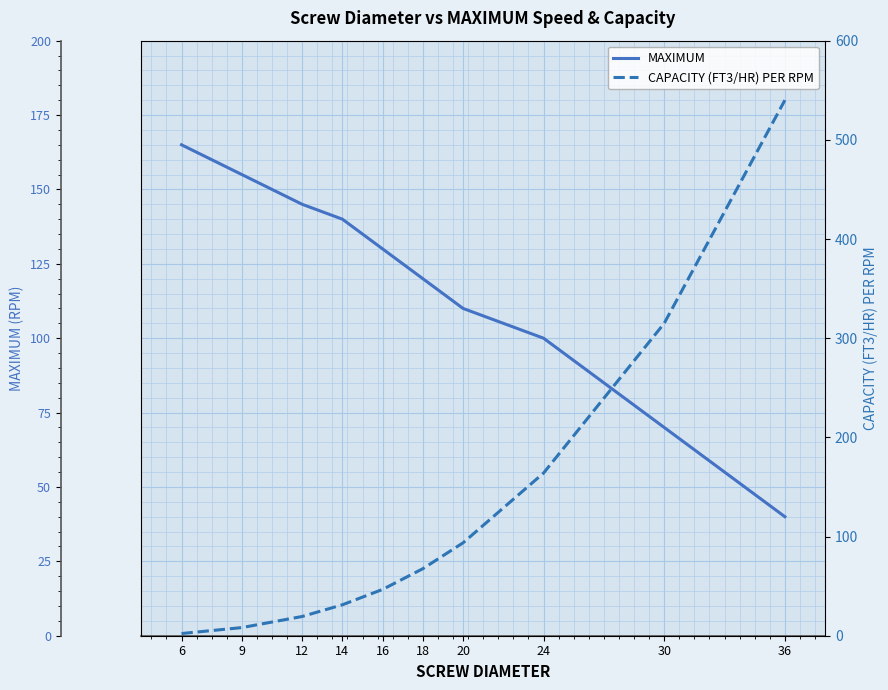

At which category is the sum across all series the highest?

36